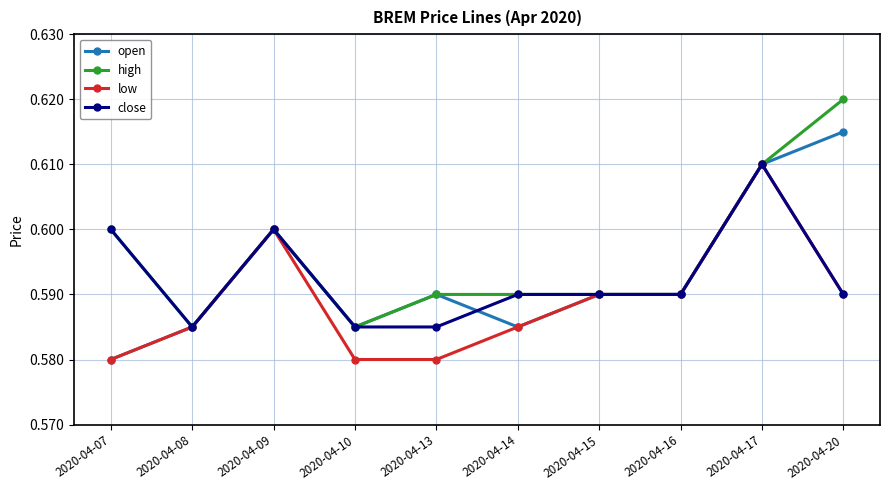

Is it true that open equals 0.6 at 2020-04-17?

True